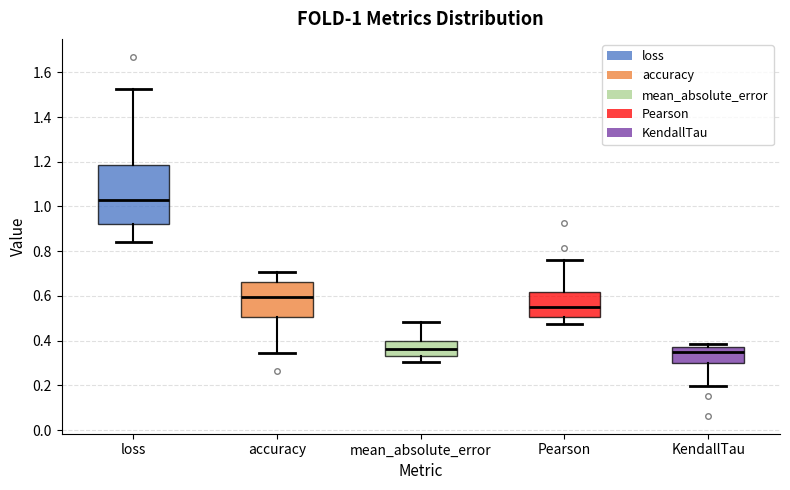

Comparing the boxes themselves (not the whiskers), which one is the tallest?

loss